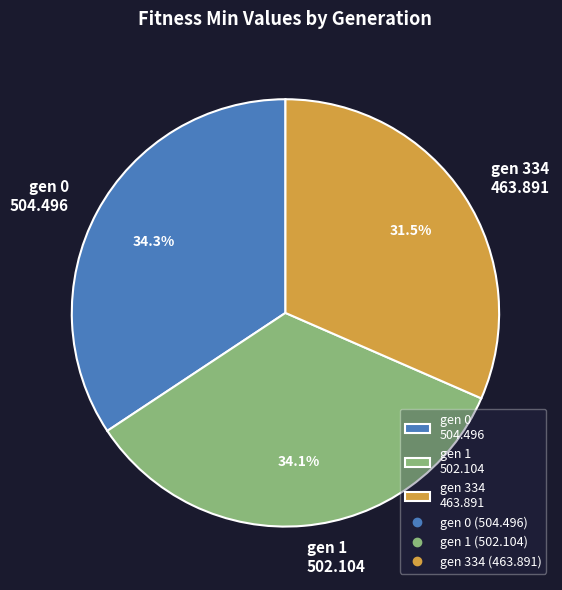

How many segments does this pie chart have?

3